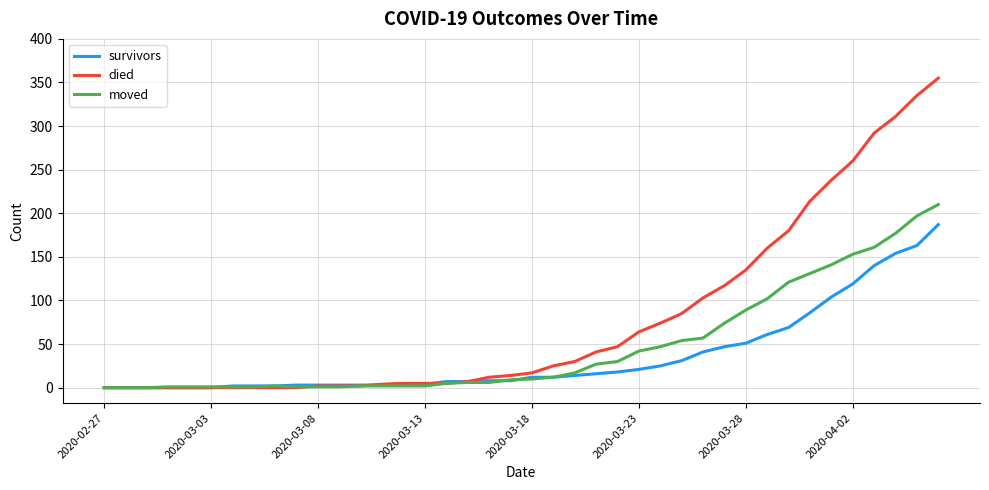

What is the average value of the died series?

79